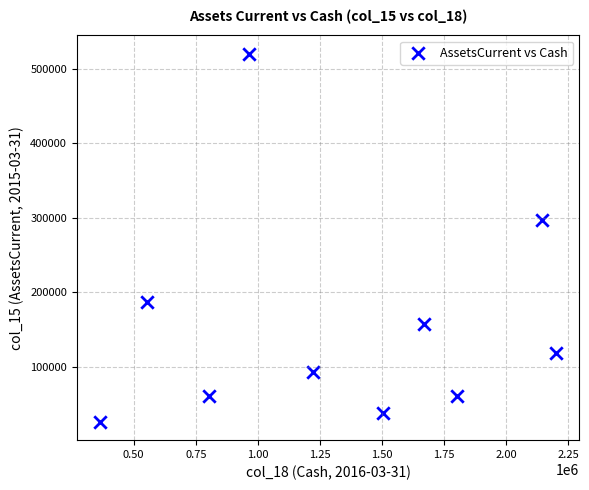

What is the range of X values (max minus min)?

1839907